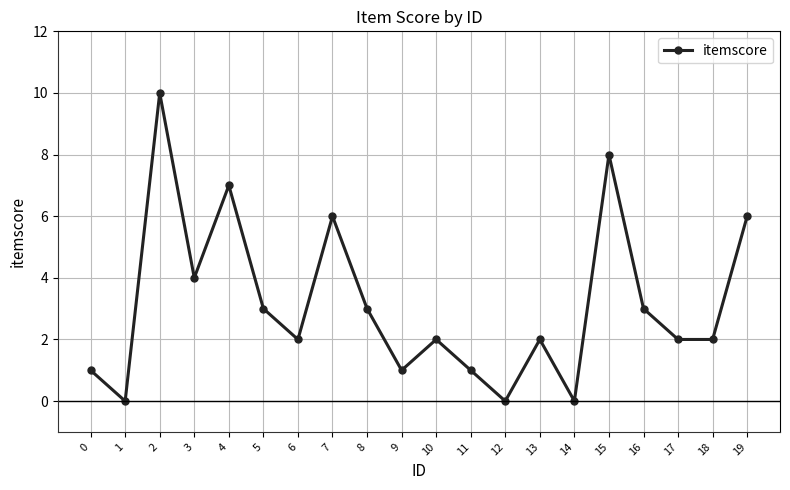

Where is the first local maximum?

2